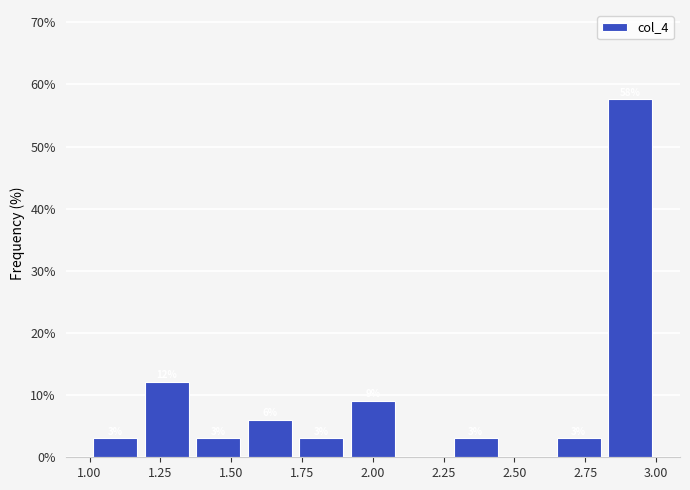

Read against the x-axis, roughly where is the centre of the tallest bar?

2.90